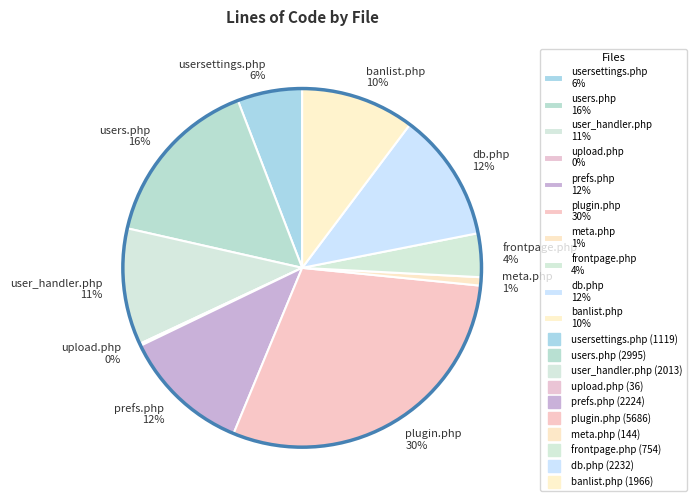

Combined, do user_handler.php 11% and usersettings.php 6% account for over 50%?

No